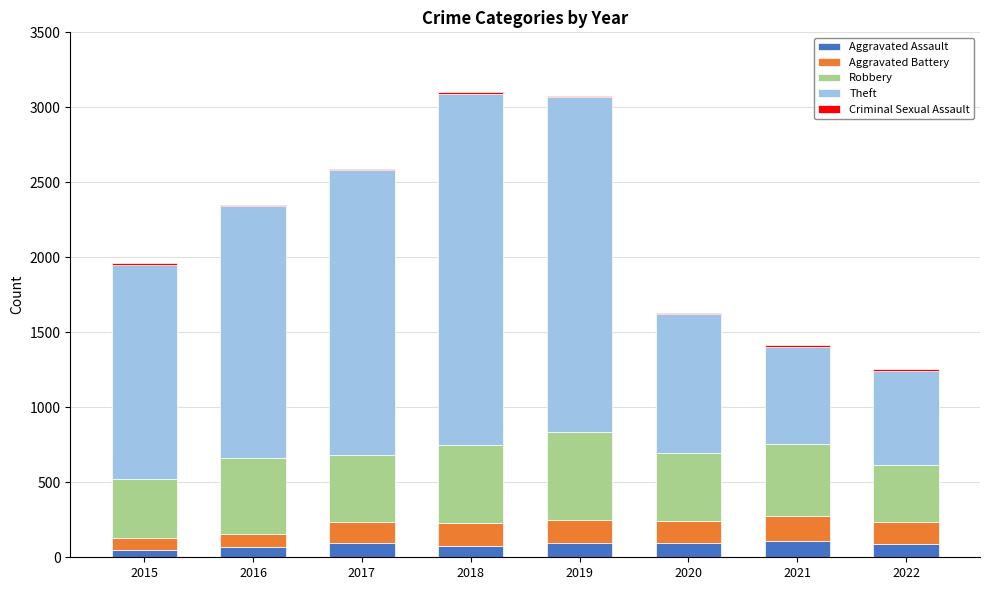

Are the bars grouped side by side (vs. stacked)?

No